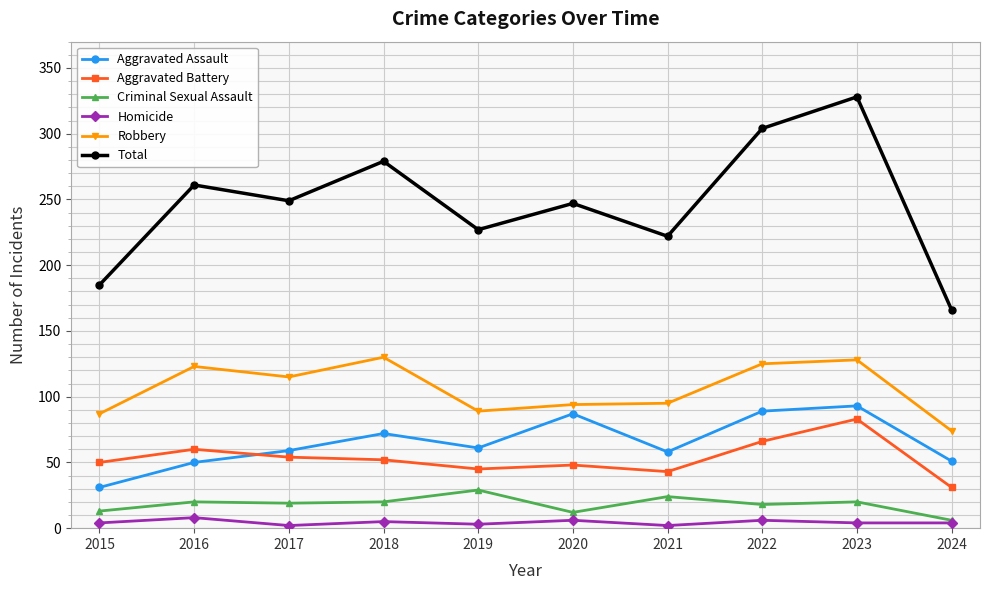

In Criminal Sexual Assault, how many points are lower than both neighbors (excluding endpoints)?

3